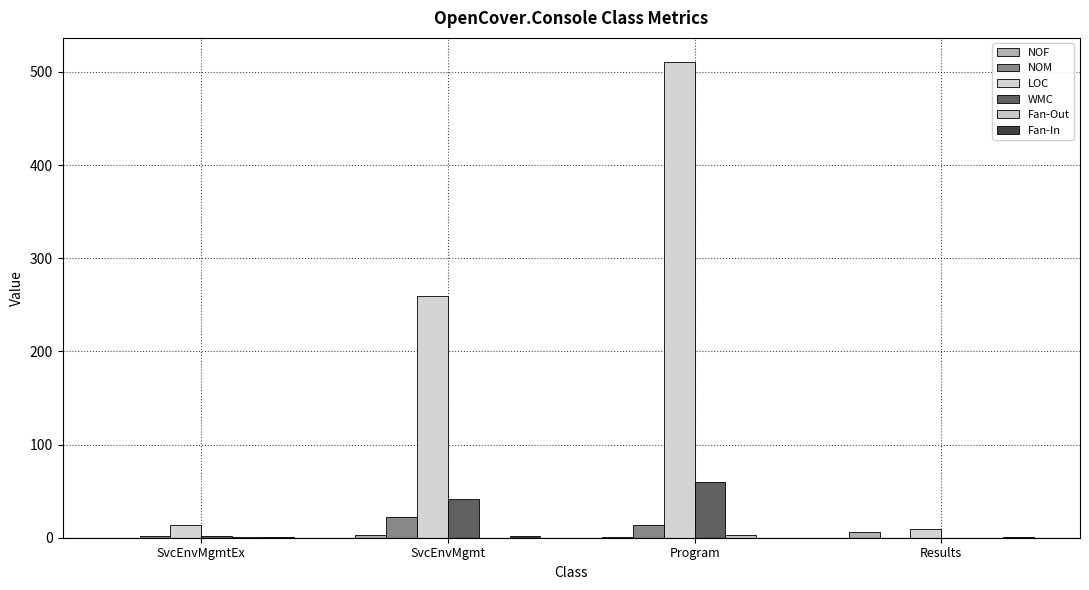

How many categories are shown in the chart?

4